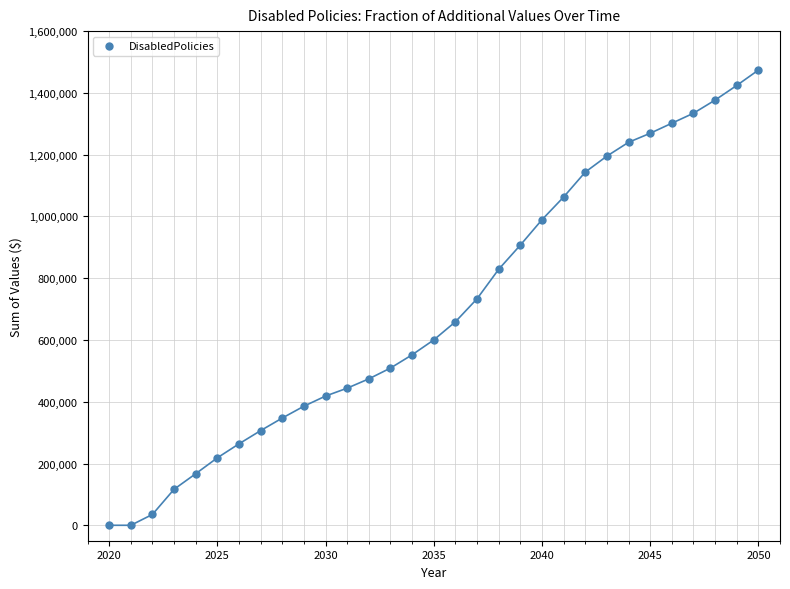

What is the range of Y values (max minus min)?

1473794